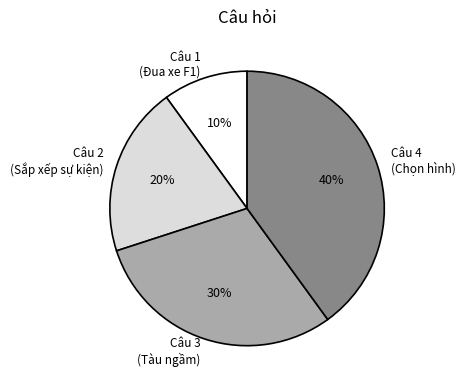

Is there a majority slice in this chart?

No